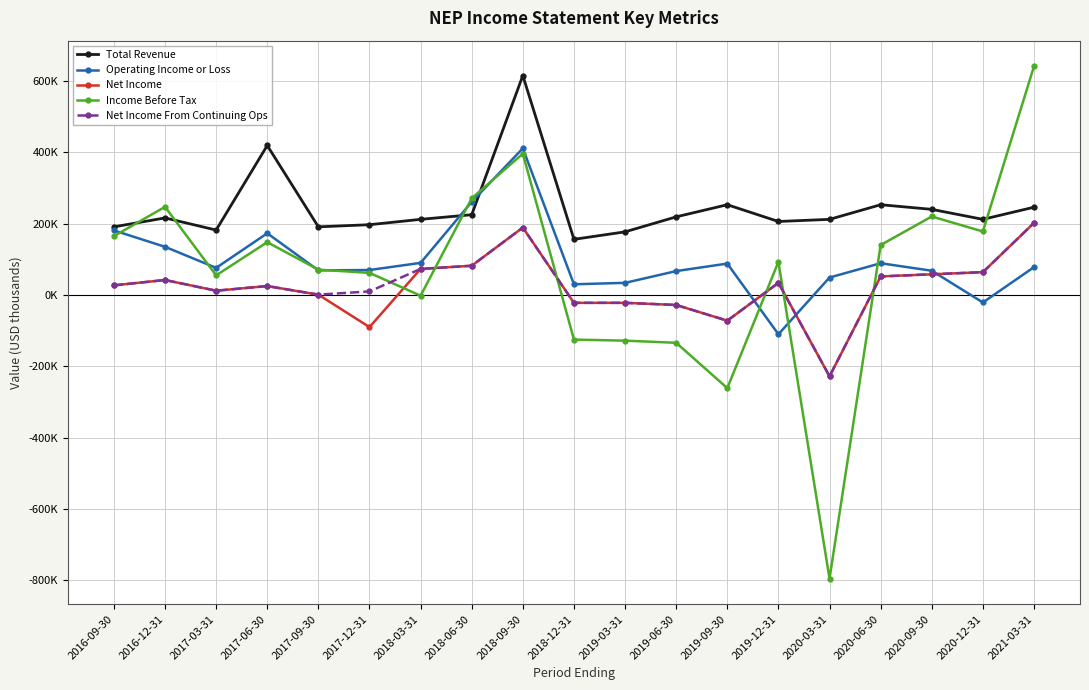

What is the value of the Total Revenue point at the 12th from the left?

219000